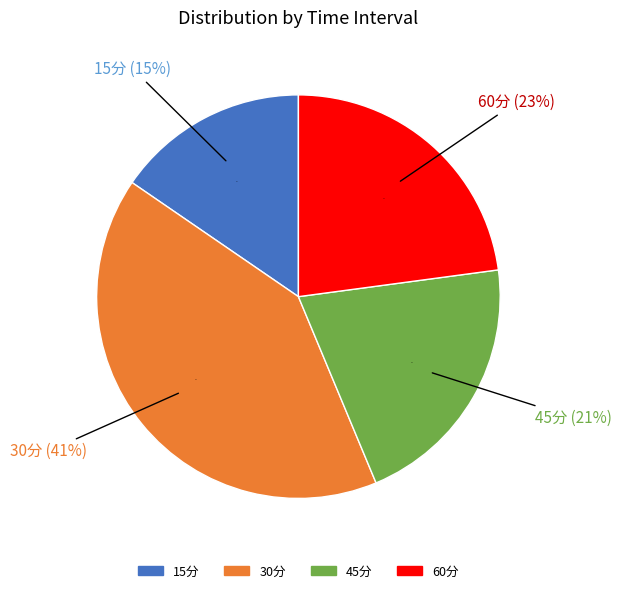

Is there any slice that represents more than half of the pie?

No